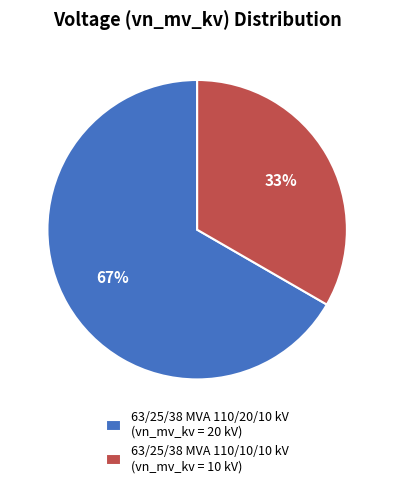

To the nearest percent, what percentage of the pie is 63/25/38 MVA 110/10/10 kV?

33%